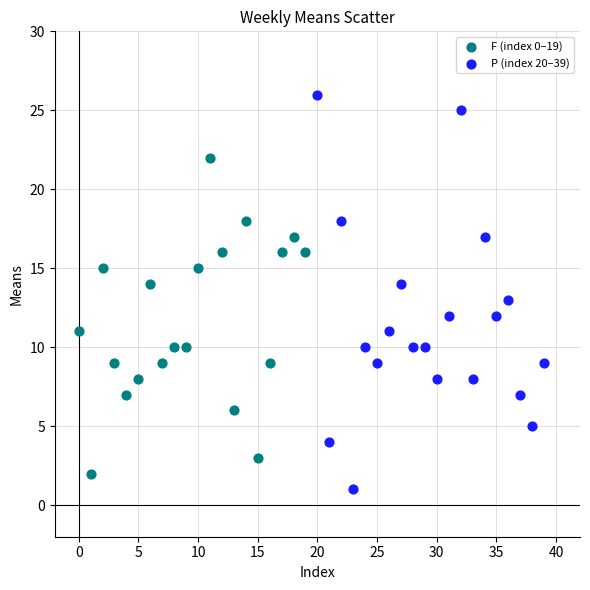

Which series contains the highest Y value?

P (index 20–39)